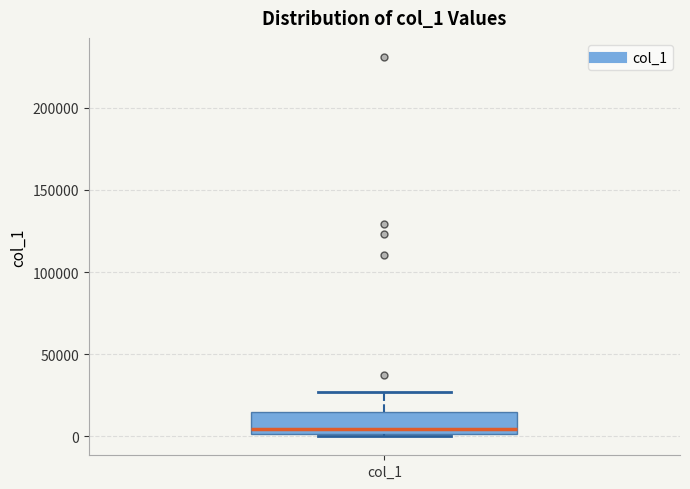

Read this box plot against the y-axis: the position of the median line, the range covered by the box, and the ends of both whiskers. The values are not printed on the chart, so give them approximately, as read against the axis.

median 5000, box 0 to 15000, whiskers 0 to 25000